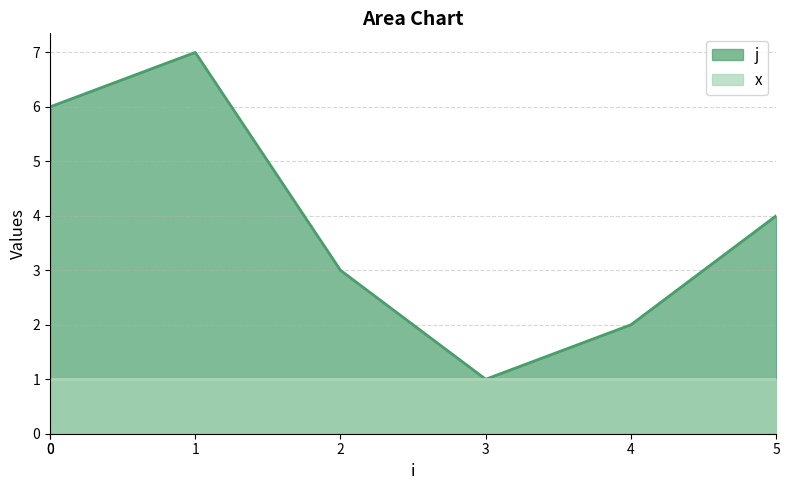

True or false: the data has more than 2 interior local peaks.

False